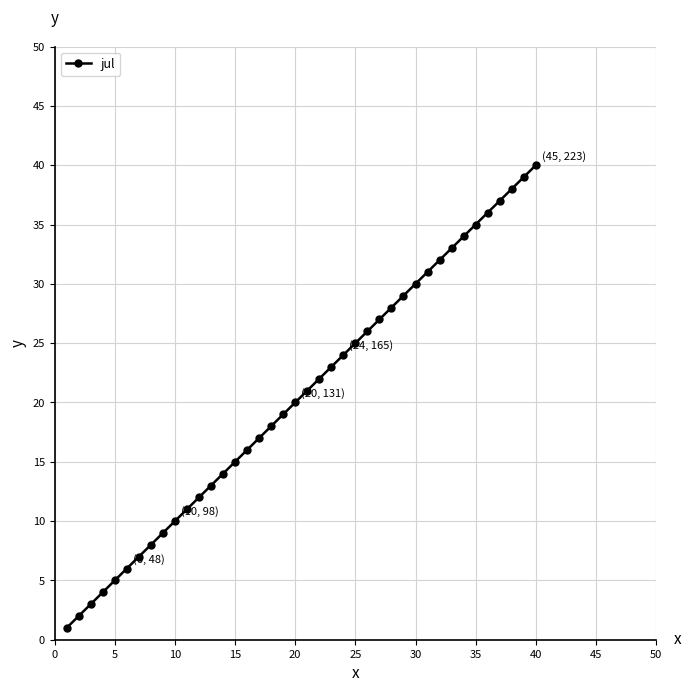

What is the greatest value displayed?

40